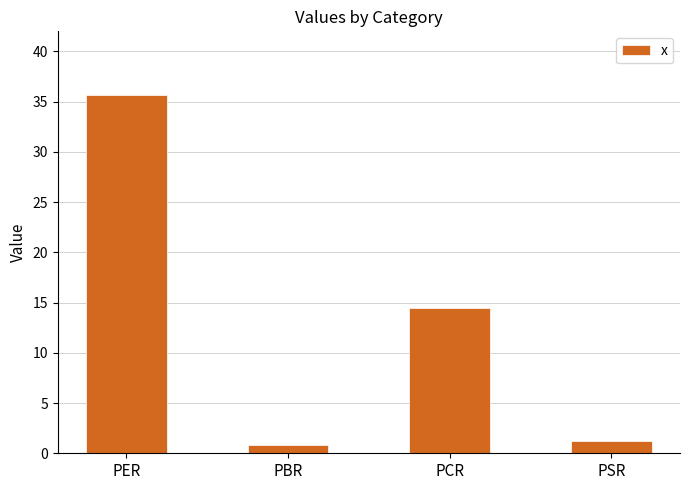

Where does the data first go above 14?

PER